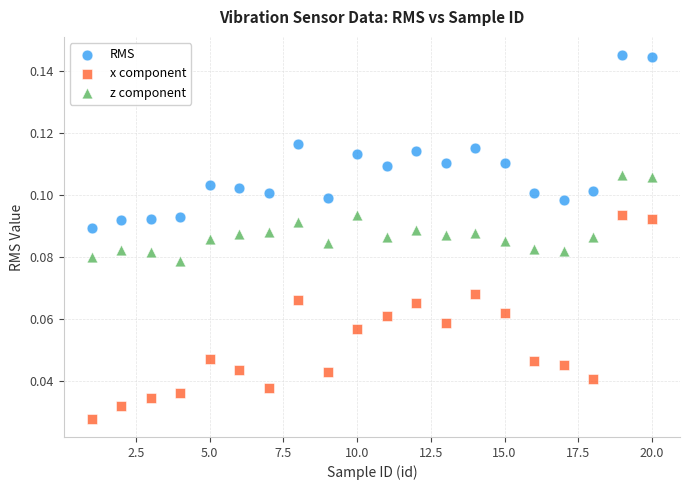

Which series has the widest spread of Y values?

x component